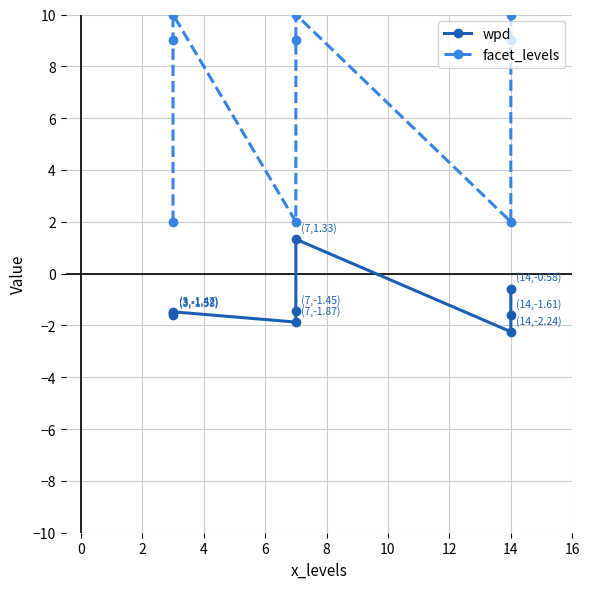

True or false: wpd and facet_levels intersect in this chart.

False